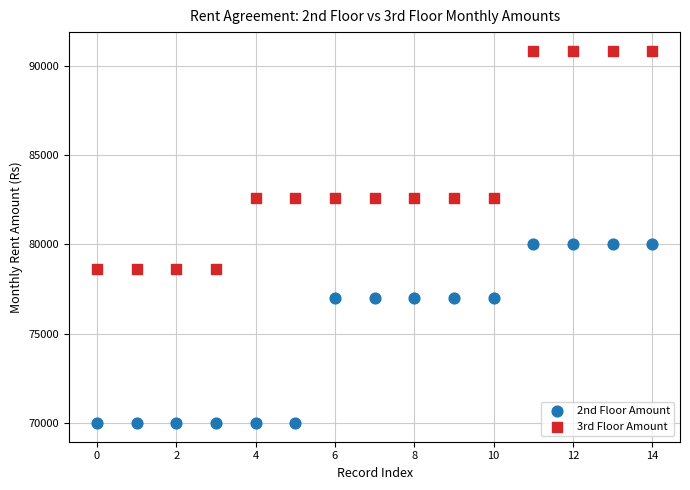

Across all data points, what is the range of Y values (max minus min)?

20838